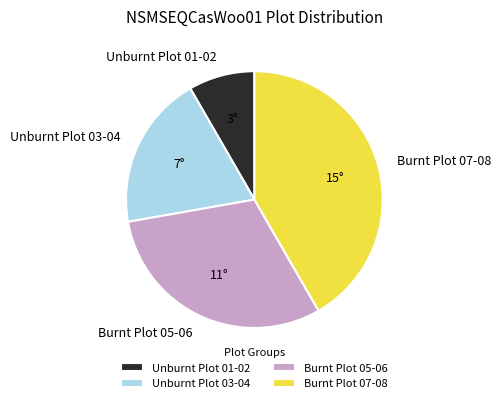

Is there any slice that represents more than half of the pie?

No